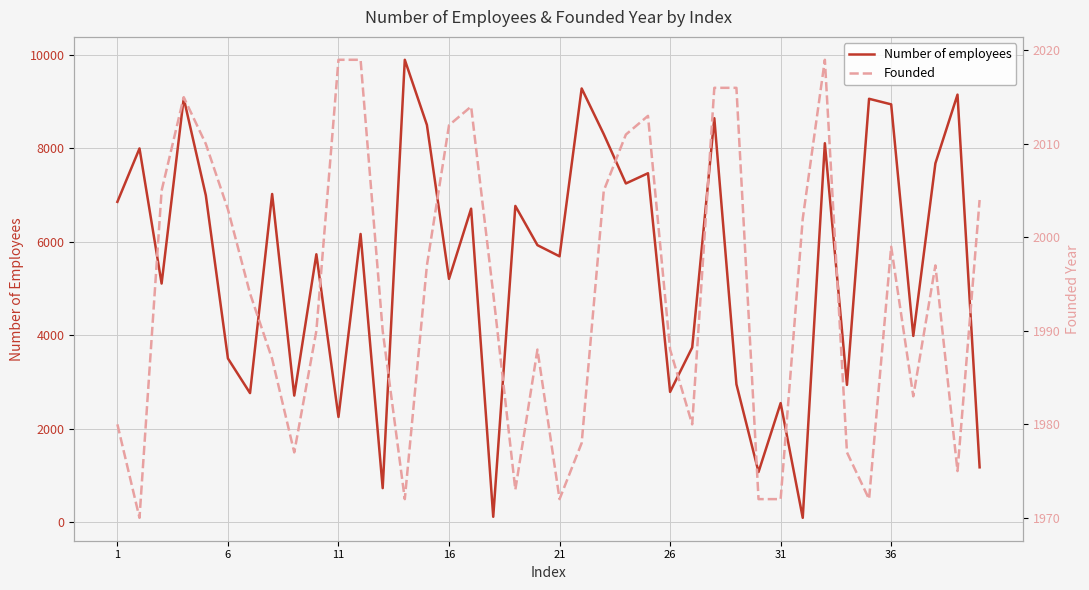

How many values in the Founded series are below 1994?

19